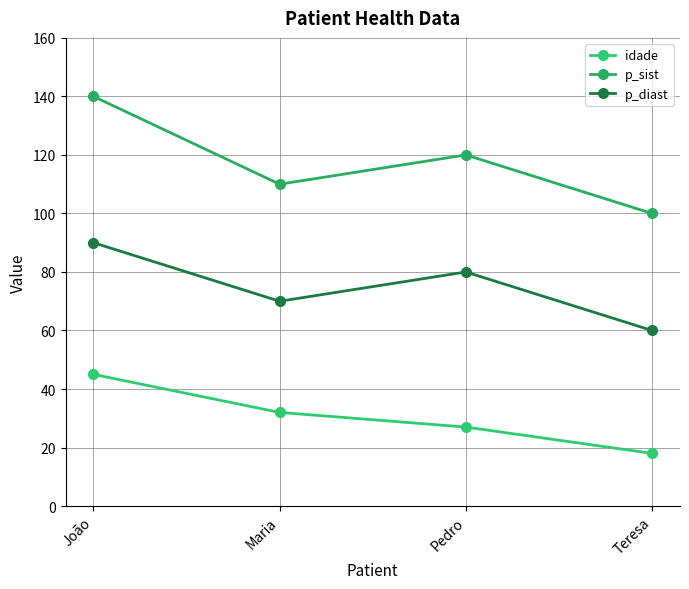

How many lines are shown in the chart?

3